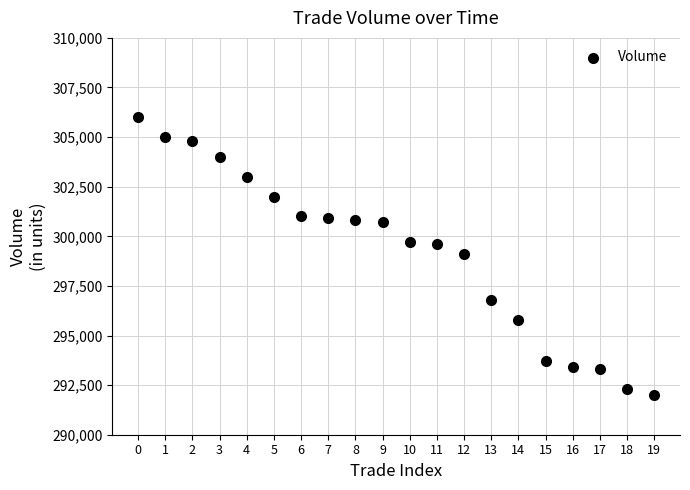

What is the range of Y values (max minus min)?

14000